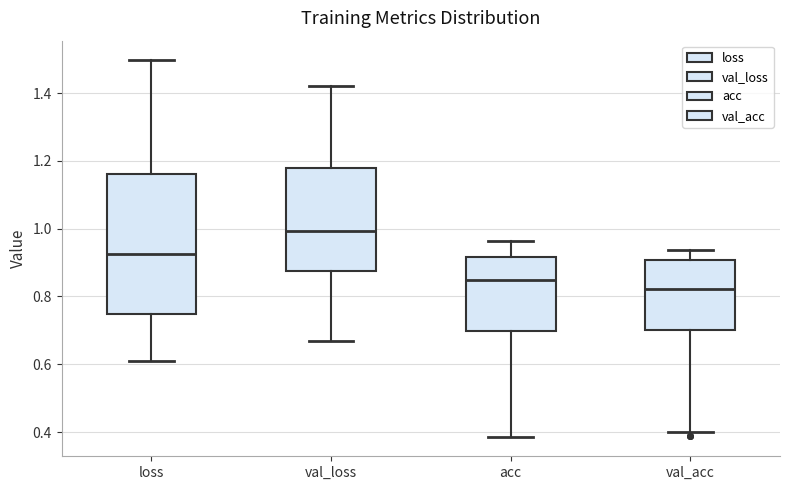

Reading left to right, transcribe this box plot: for each box, give where its median line is, the range the box spans, and where its two whiskers end, as read against the y-axis. The values are not printed on the chart, so give them approximately, as read against the axis.

loss: median 0.92, box 0.74 to 1.16, whiskers 0.60 to 1.50
val_loss: median 1.00, box 0.88 to 1.18, whiskers 0.66 to 1.42
acc: median 0.84, box 0.70 to 0.92, whiskers 0.38 to 0.96
val_acc: median 0.82, box 0.70 to 0.90, whiskers 0.40 to 0.94